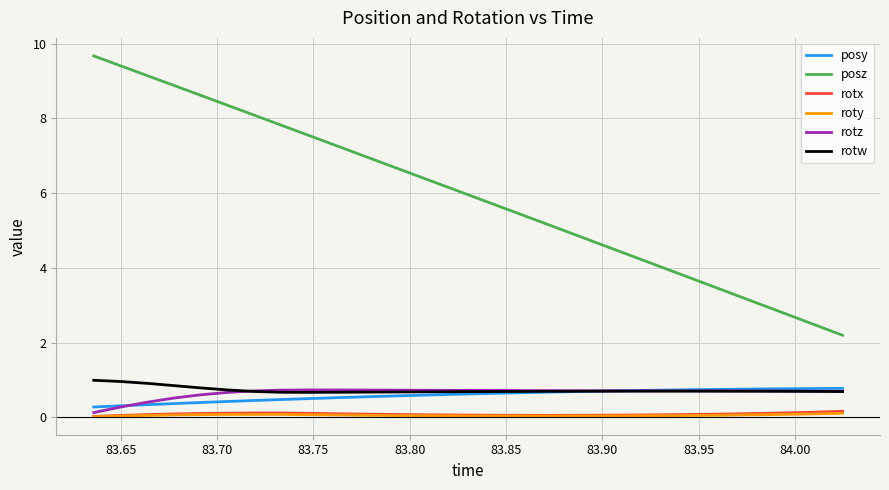

What is the maximum value for posz?

9.7